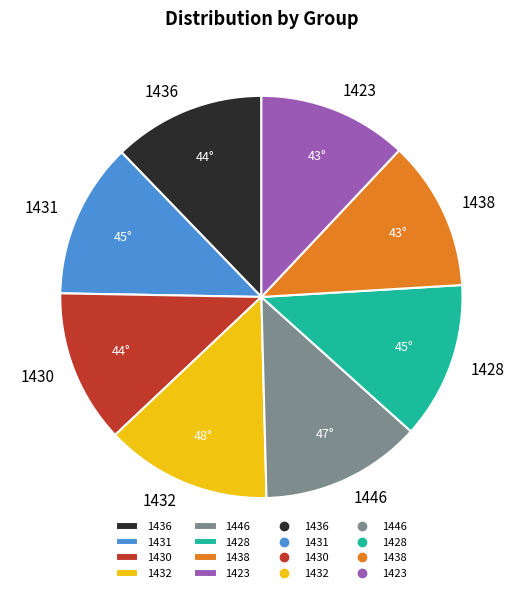

Is it true that 1430 is 3% of the pie?

False